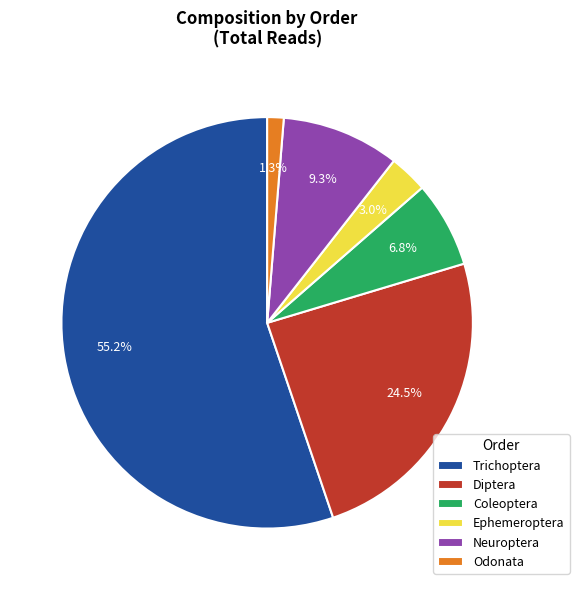

To the nearest percent, what is the difference between the largest and smallest slice percentages?

54%